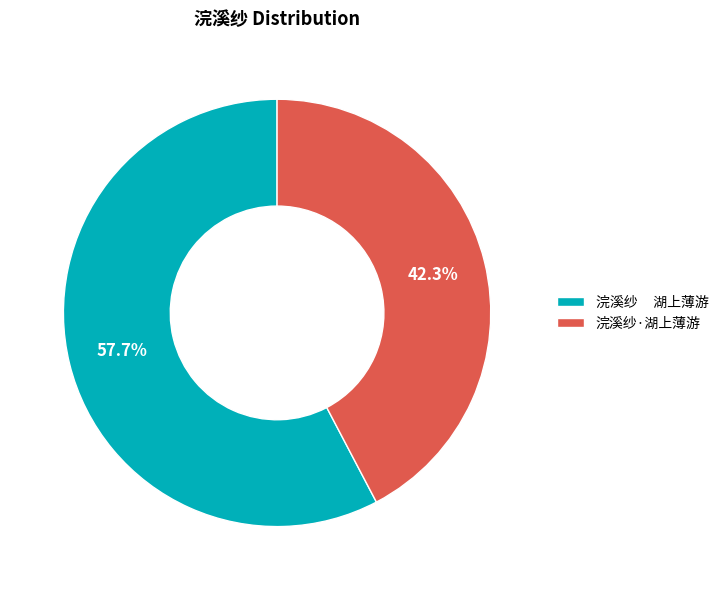

Does any single category account for the majority?

Yes